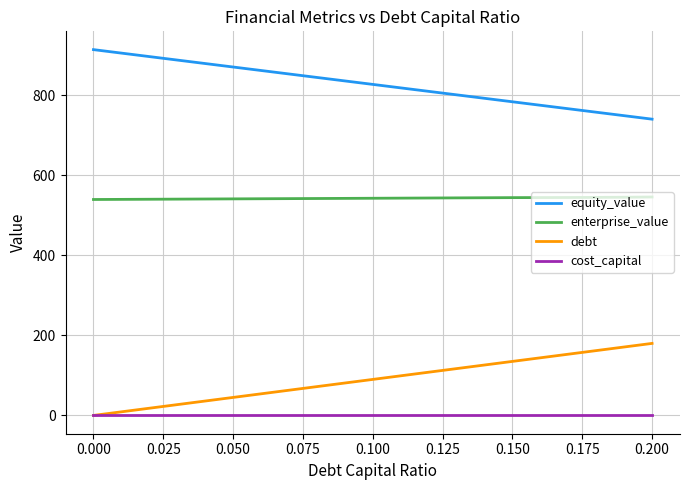

Which series has the largest total across all categories?

equity_value